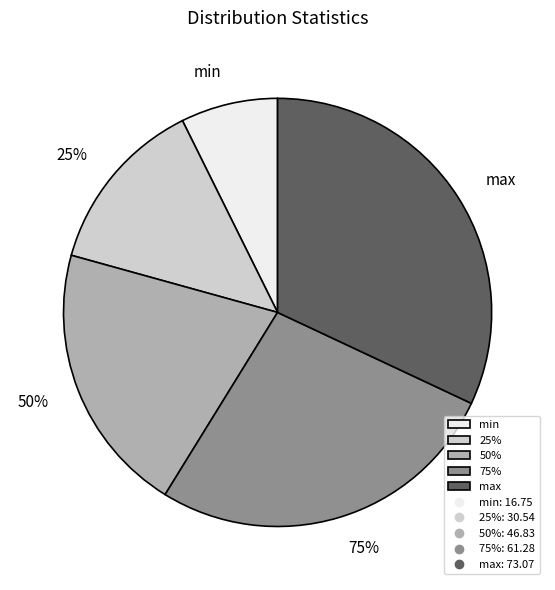

The 50% slice represents 13% of the pie. True or false?

False